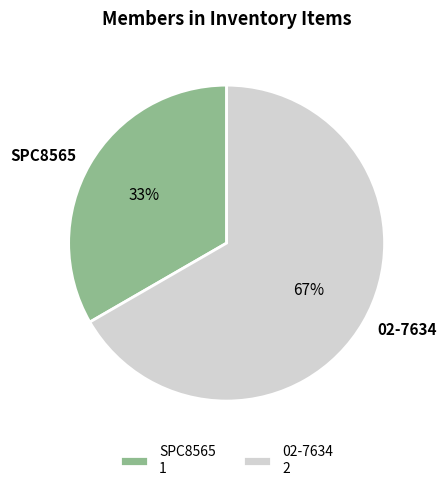

True or false: SPC8565 accounts for 33% of the total.

True